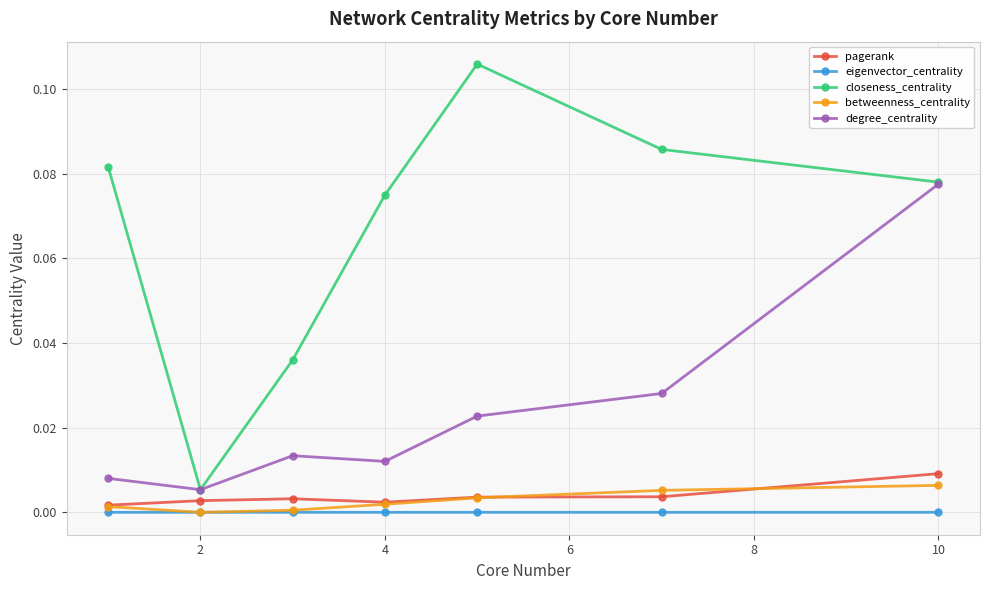

Which series has the largest range (max minus min)?

closeness_centrality